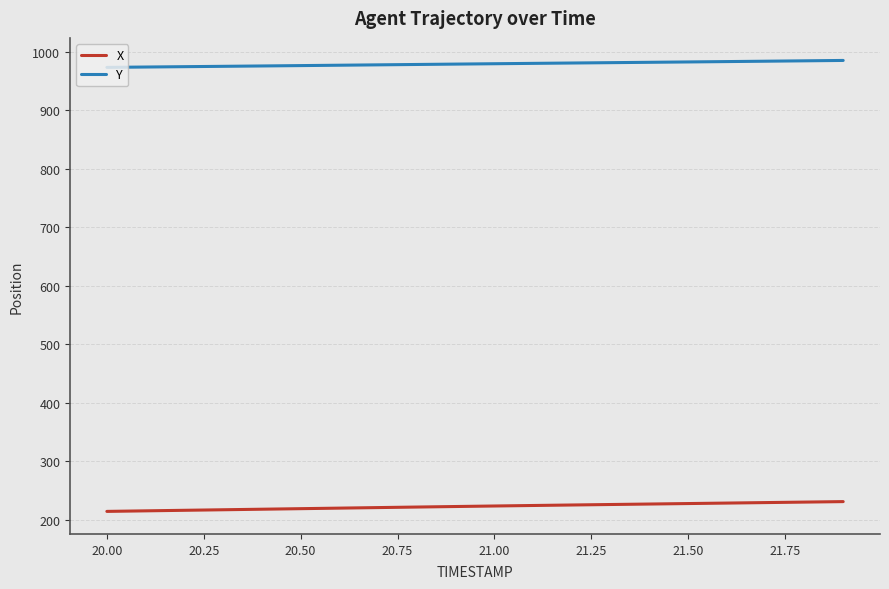

Which series has the largest total across all categories?

Y